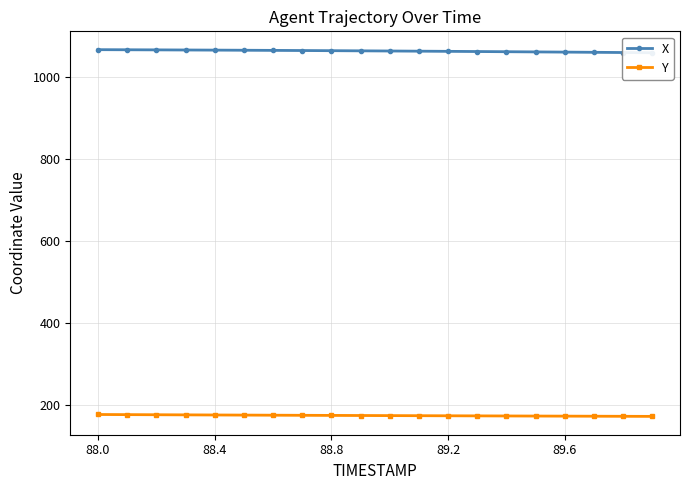

Reading right to left, what are all the values shown in this chart?

X: 1058.5	1059.0	1059.6	1060.0	1060.5	1061.0	1061.5	1061.9	1062.3	1062.8	1063.2	1063.5	1063.9	1064.3	1064.6	1064.9	1065.2	1065.5	1065.8	1066.0
Y: 172.5	172.7	172.9	173.1	173.3	173.5	173.7	174.0	174.2	174.4	174.6	174.9	175.1	175.4	175.6	175.9	176.2	176.5	176.8	177.1